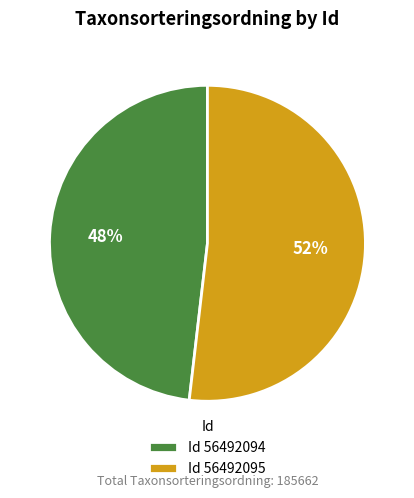

How many slices are in this pie chart?

2